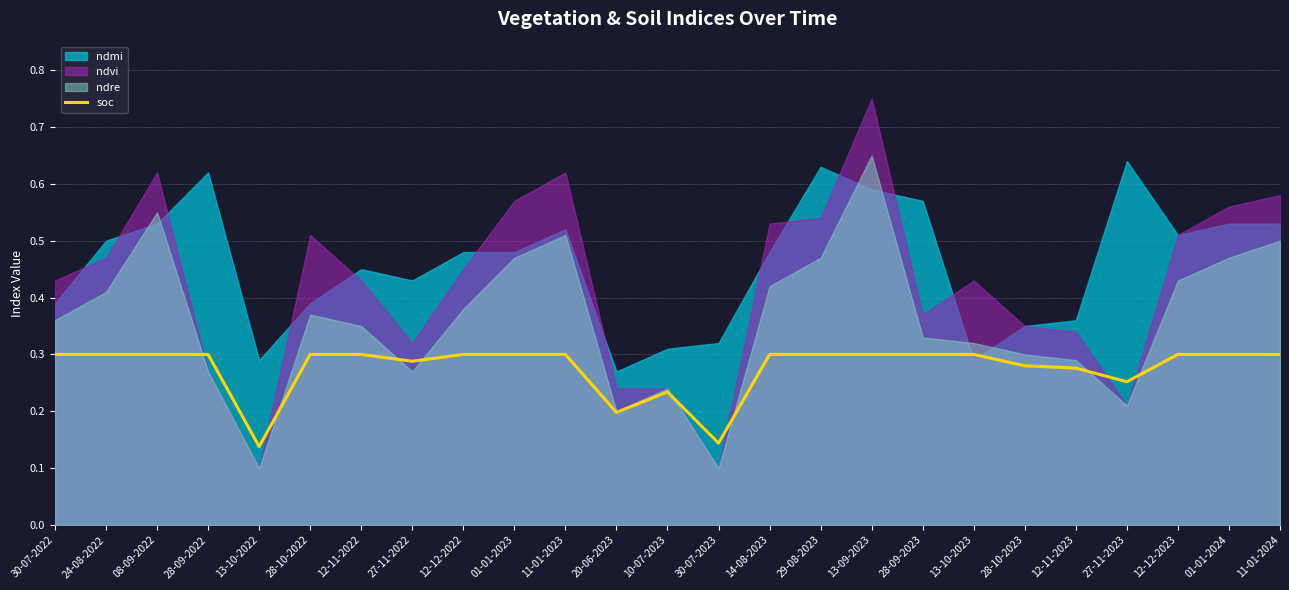

Is it true that soc equals 0.3 at 13-10-2023?

True